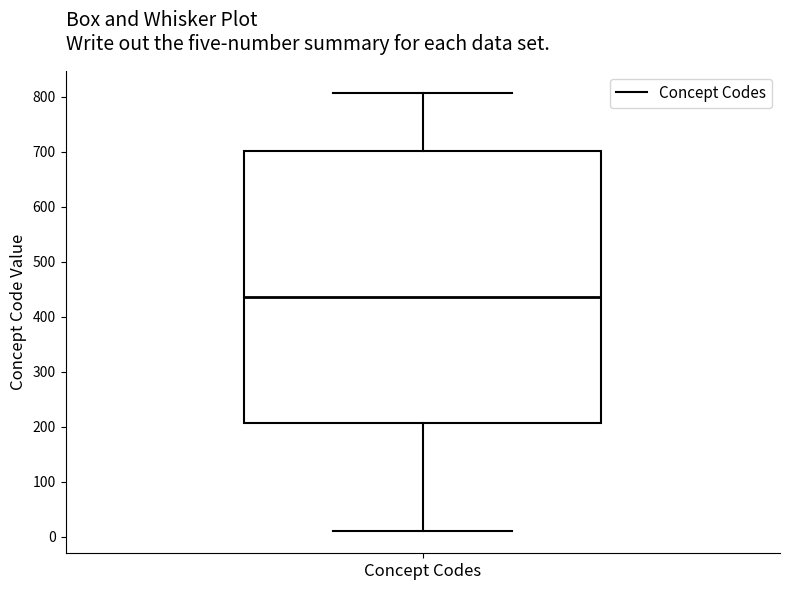

Read this box plot against the y-axis: the position of the median line, the range covered by the box, and the ends of both whiskers. The values are not printed on the chart, so give them approximately, as read against the axis.

median 440, box 210 to 700, whiskers 10 to 810